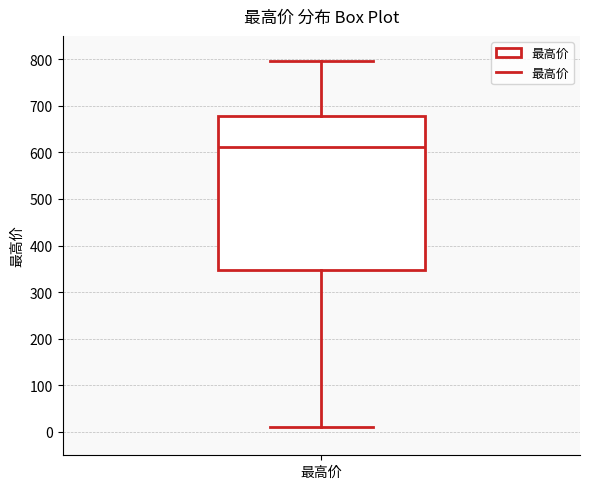

Transcribe this box plot: give where the median line is, the range the box spans, and where the two whiskers end, as read against the y-axis. The values are not printed on the chart, so give them approximately, as read against the axis.

median 610, box 350 to 680, whiskers 10 to 800